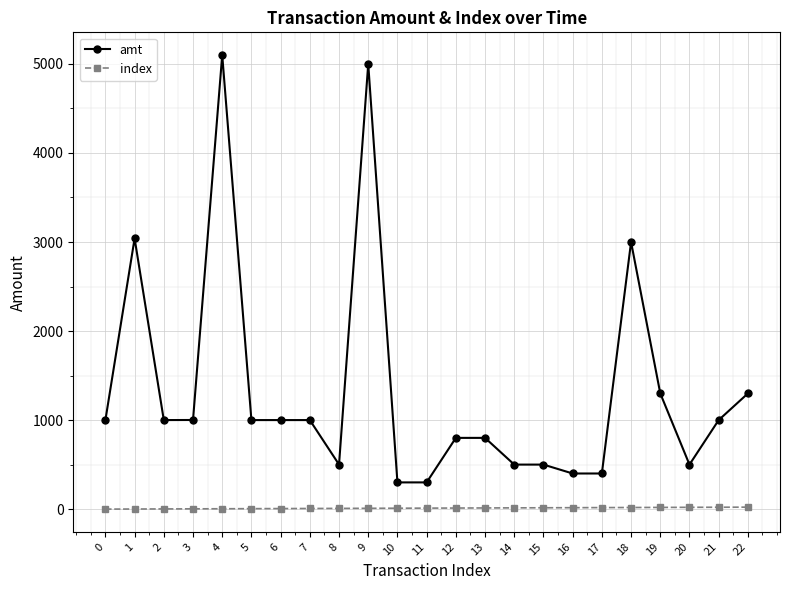

Which series has the largest range (max minus min)?

amt